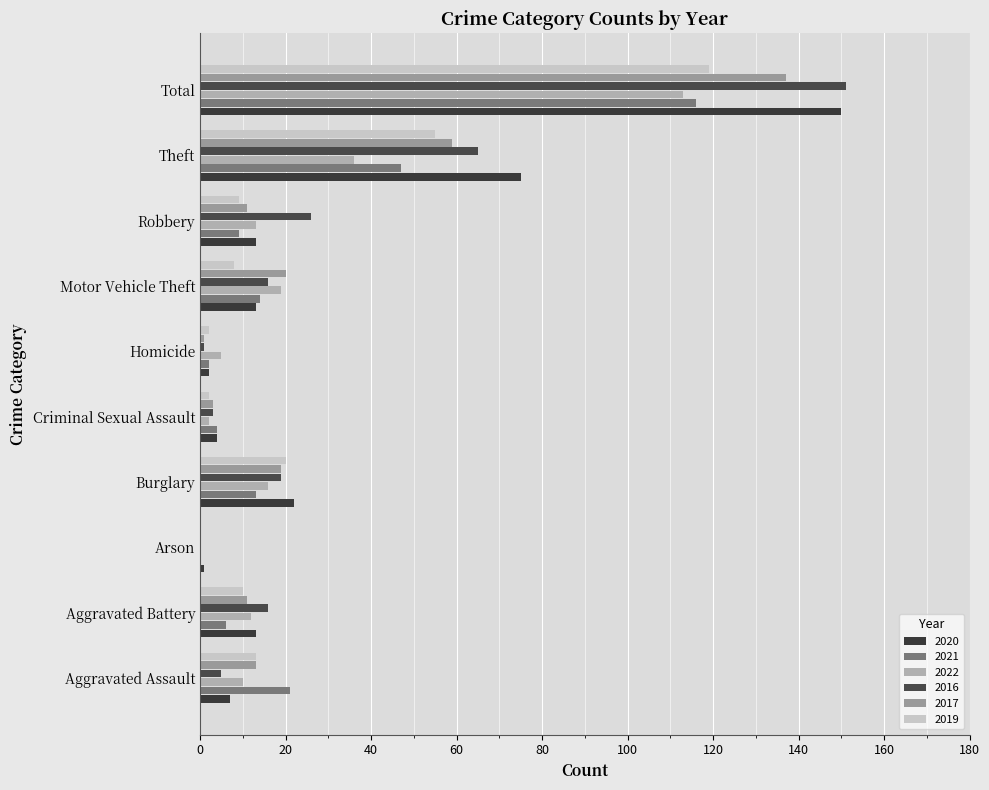

Between Aggravated Assault and Motor Vehicle Theft, which series saw the biggest shift?

2016